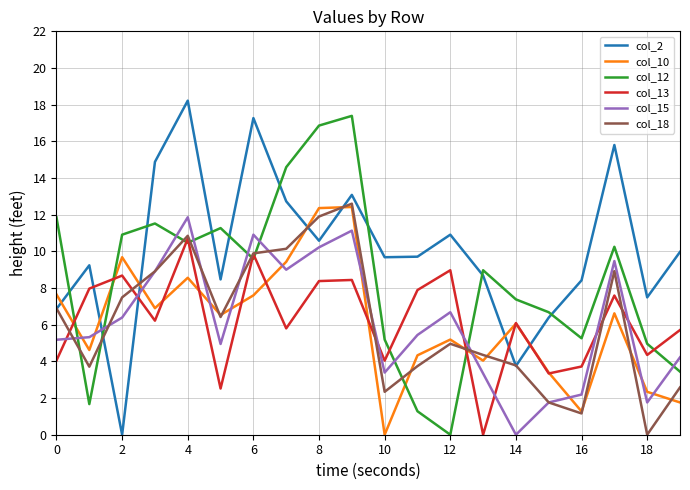

Does the chart display data point markers on the line(s)?

No